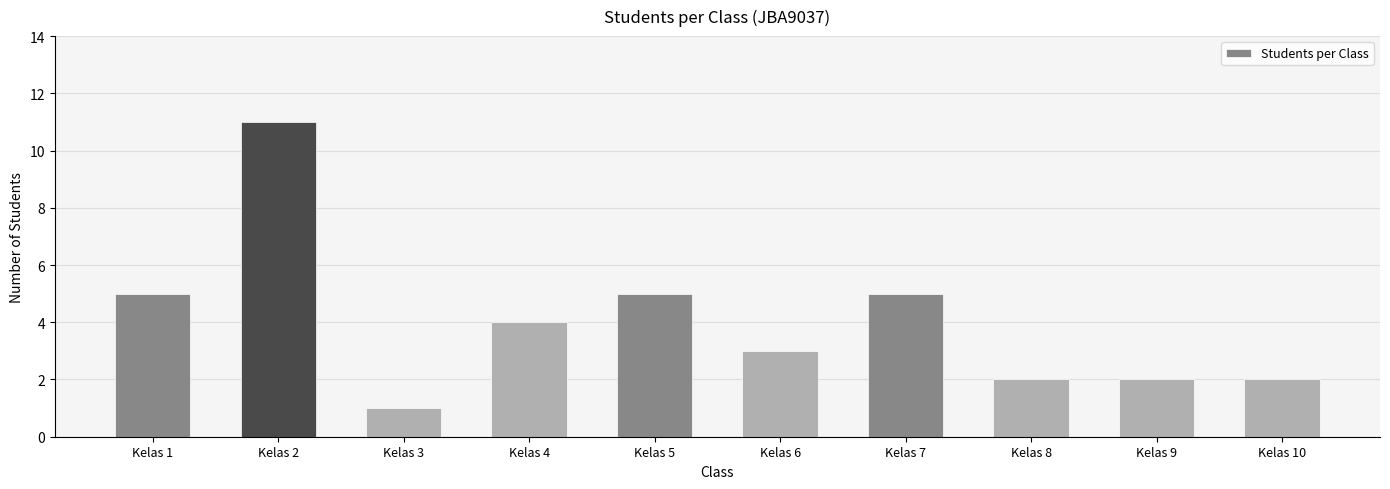

What is the value of the 9th bar from the left?

2